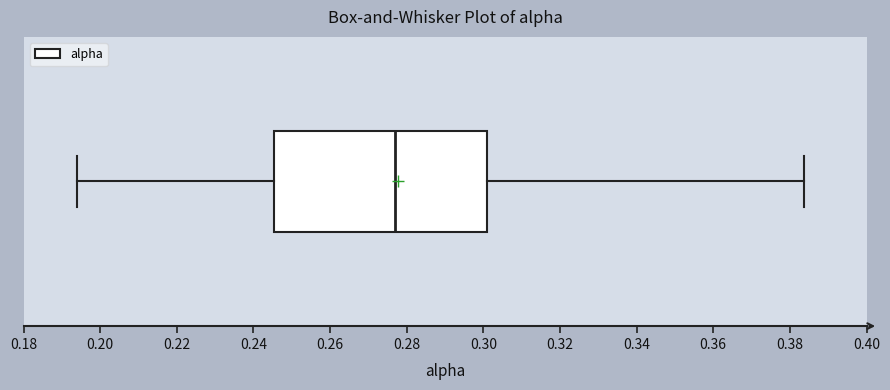

Transcribe this box plot: give where the median line is, the range the box spans, and where the two whiskers end, as read against the x-axis. The values are not printed on the chart, so give them approximately, as read against the axis.

median 0.276, box 0.246 to 0.300, whiskers 0.194 to 0.384